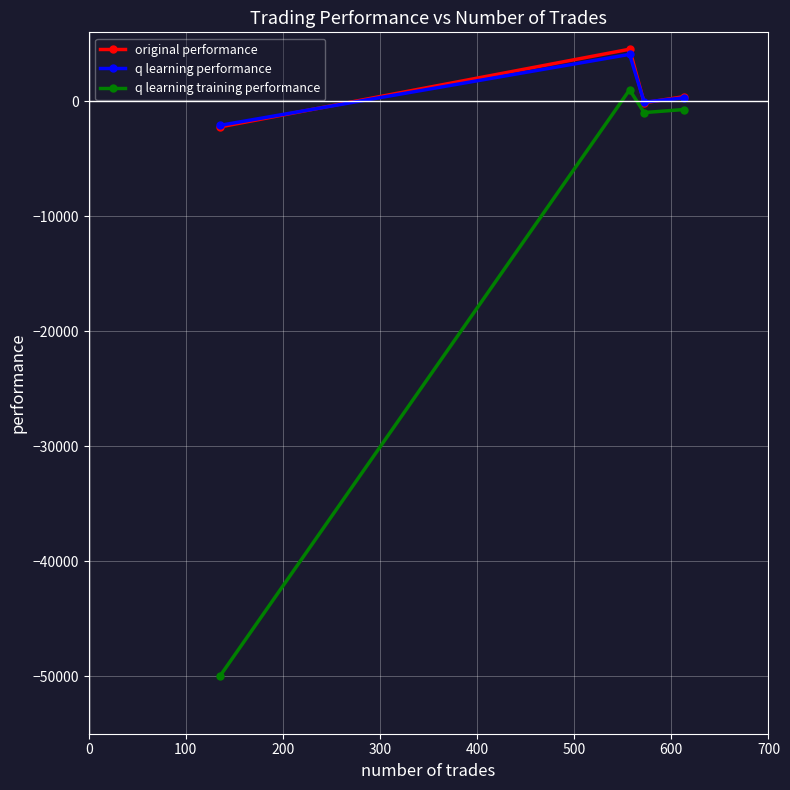

Which series has the largest range (max minus min)?

q learning training performance